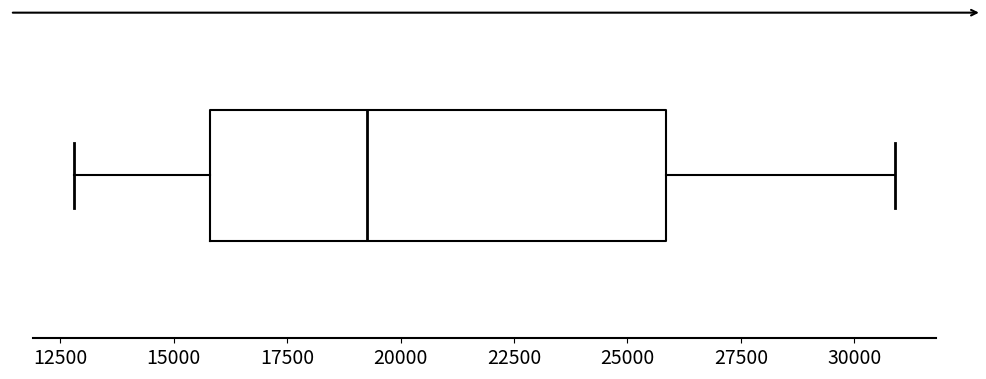

Read this box plot against the x-axis: the position of the median line, the range covered by the box, and the ends of both whiskers. The values are not printed on the chart, so give them approximately, as read against the axis.

median 19500, box 16000 to 26000, whiskers 13000 to 31000